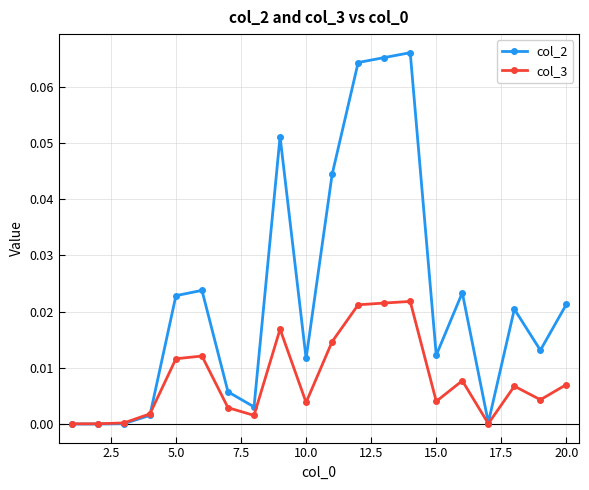

List the series in order of their overall mean, lowest first.

col_3, col_2